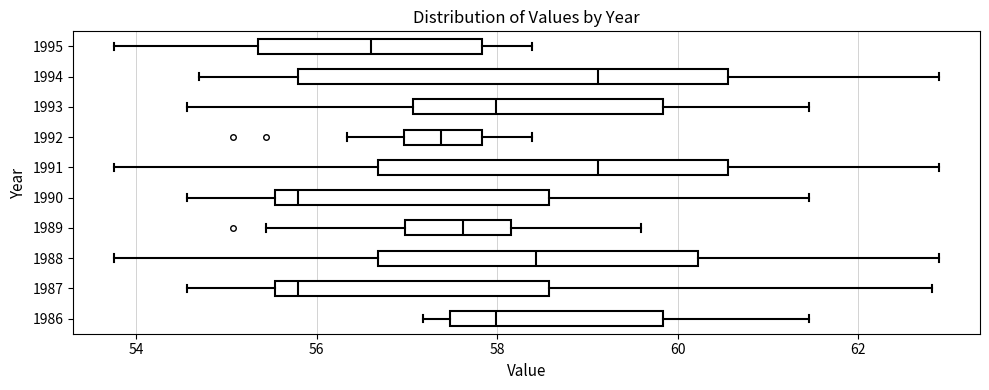

Which box is the widest, from its left edge to its right edge?

1994